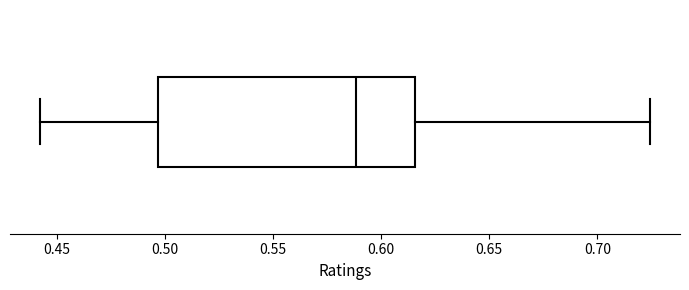

Read this box plot against the x-axis: the position of the median line, the range covered by the box, and the ends of both whiskers. The values are not printed on the chart, so give them approximately, as read against the axis.

median 0.590, box 0.495 to 0.615, whiskers 0.445 to 0.725